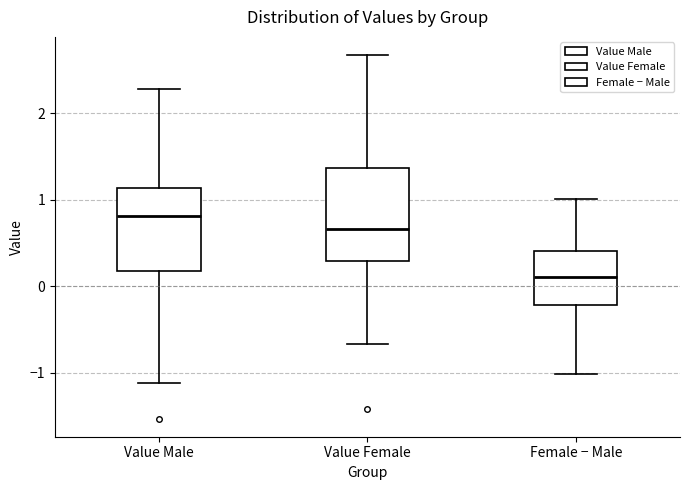

Which box's median line is the lowest?

Female − Male